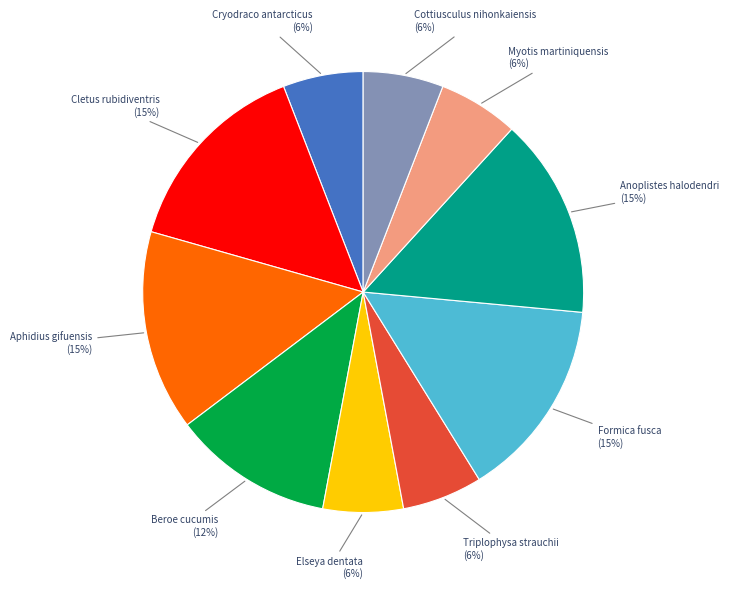

Does Formica fusca account for over 50% of the chart?

No